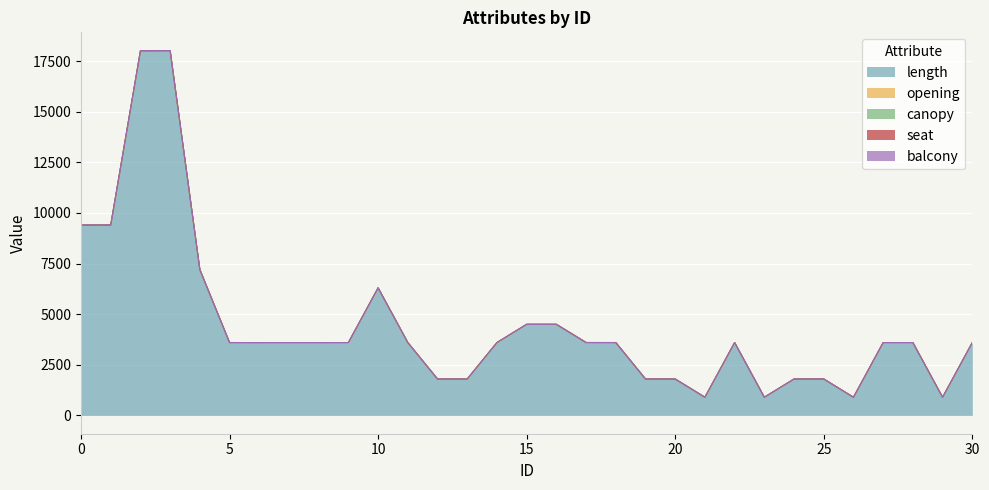

What is the approximate value of length at 8?

3600